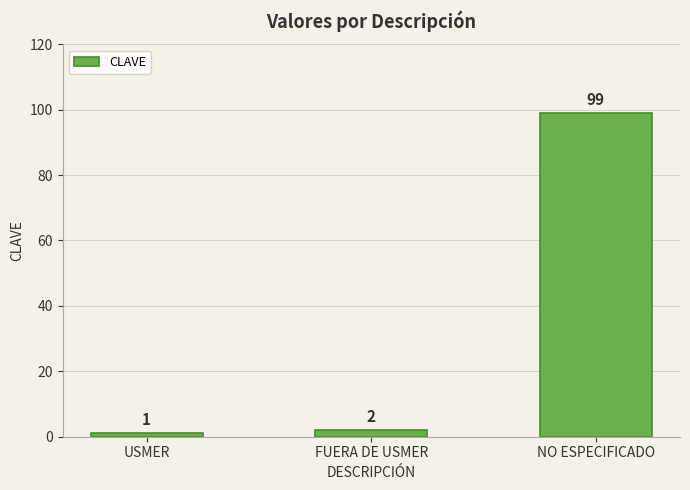

What is the approximate value at NO ESPECIFICADO?

99